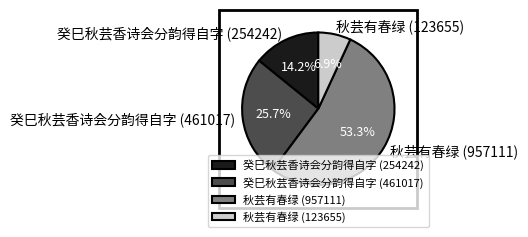

How many segments does this pie chart have?

4